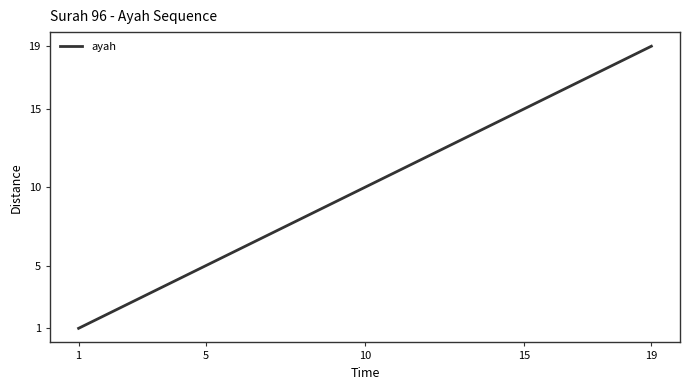

What is the difference between the maximum and minimum values?

18